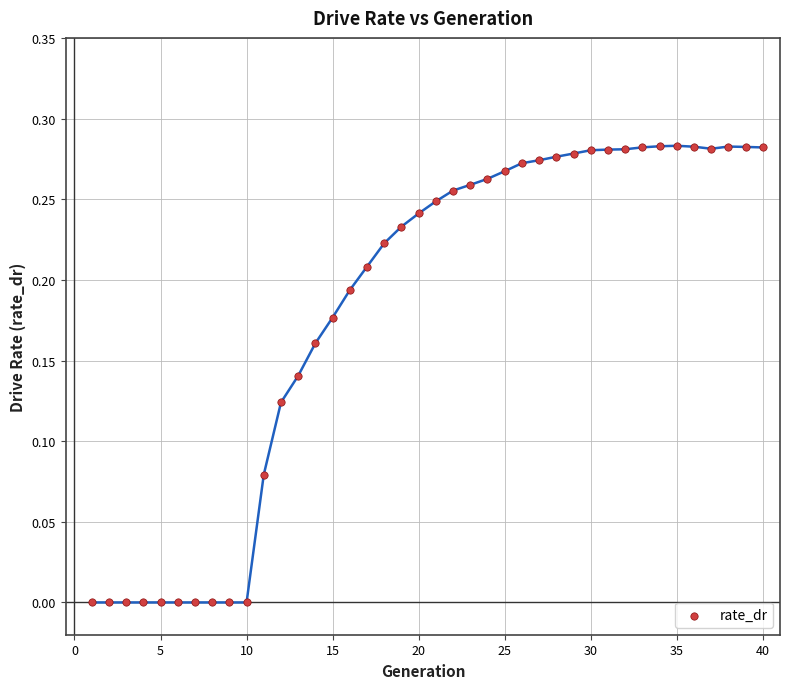

What is the range of X values (max minus min)?

39.0